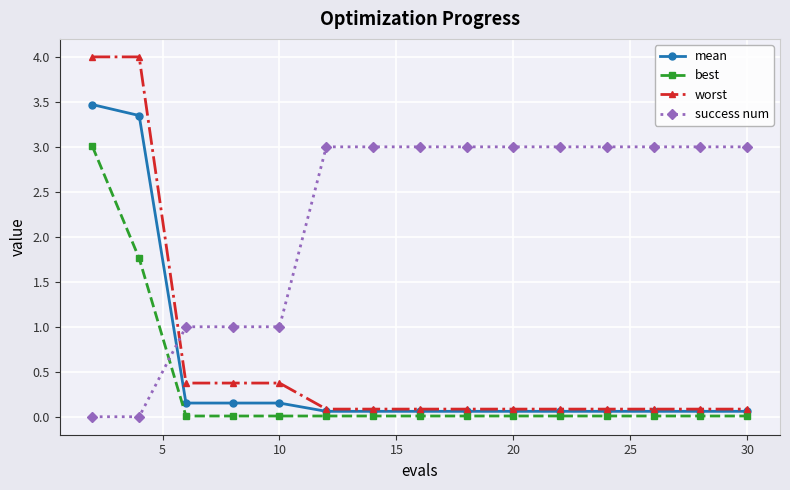

After their last crossing, which series has the higher values: worst or success num?

success num